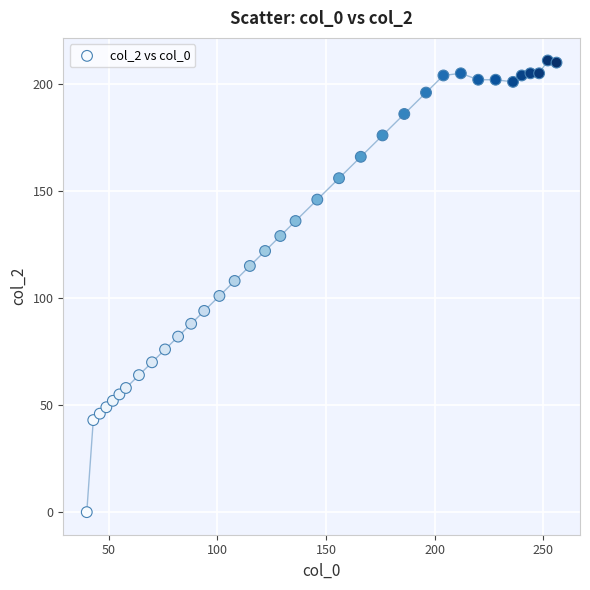

What is the range of X values (max minus min)?

216